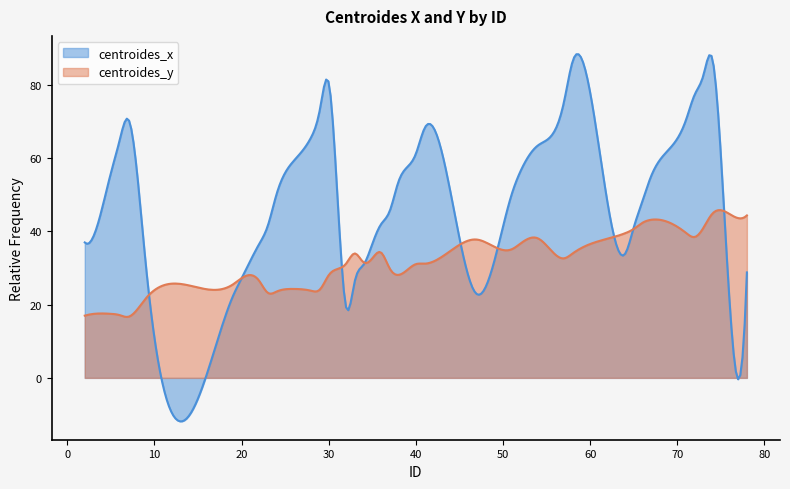

What is the difference between the centroides_x values at 22 and 74?

51.0